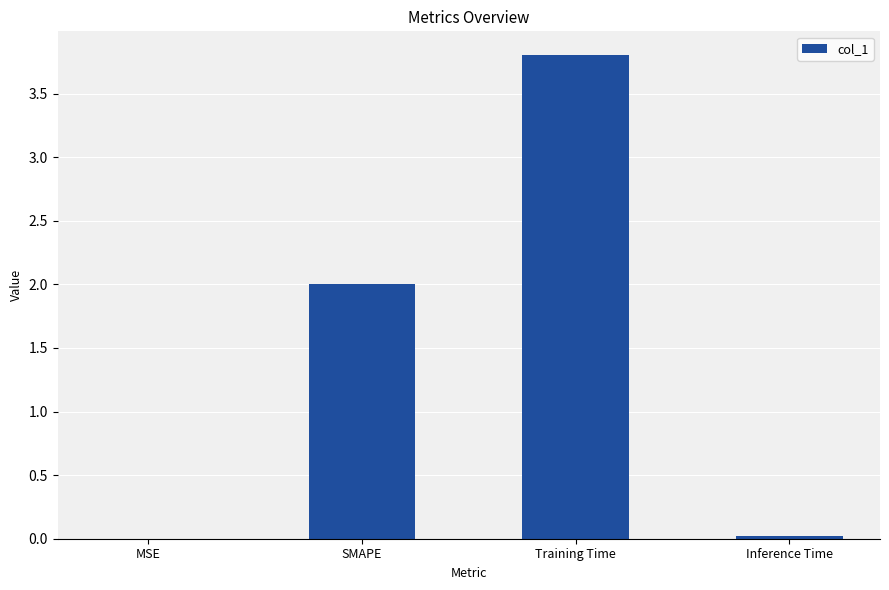

How many data points does each series have?

4